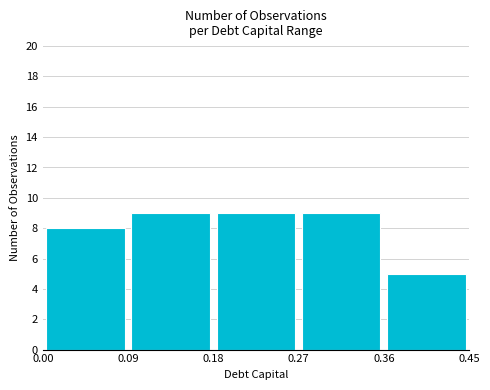

Reading left to right, transcribe this chart: for each bar, give the range it covers on the x-axis and its height. The values are not printed on the chart, so give them approximately, as read against the axis.

0.00 to 0.09: 8
0.09 to 0.18: 9
0.18 to 0.27: 9
0.27 to 0.36: 9
0.36 to 0.45: 5